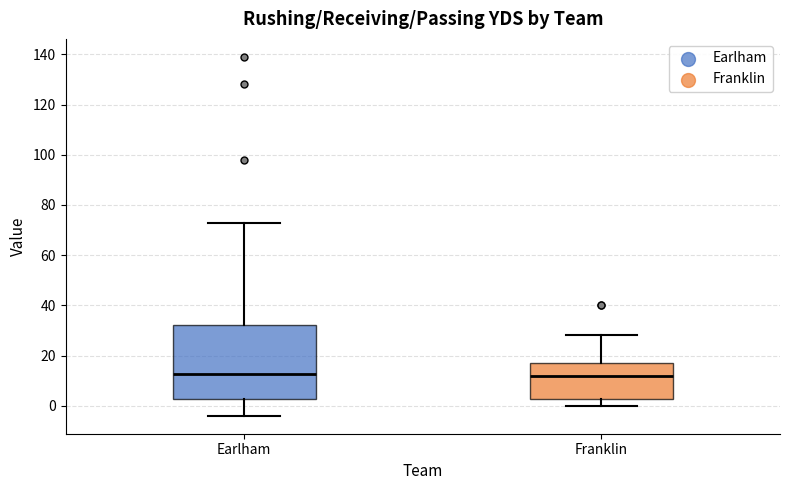

Reading left to right, transcribe this box plot: for each box, give where its median line is, the range the box spans, and where its two whiskers end, as read against the y-axis. The values are not printed on the chart, so give them approximately, as read against the axis.

Earlham: median 12, box 2 to 32, whiskers -4 to 74
Franklin: median 12, box 2 to 18, whiskers 0 to 28